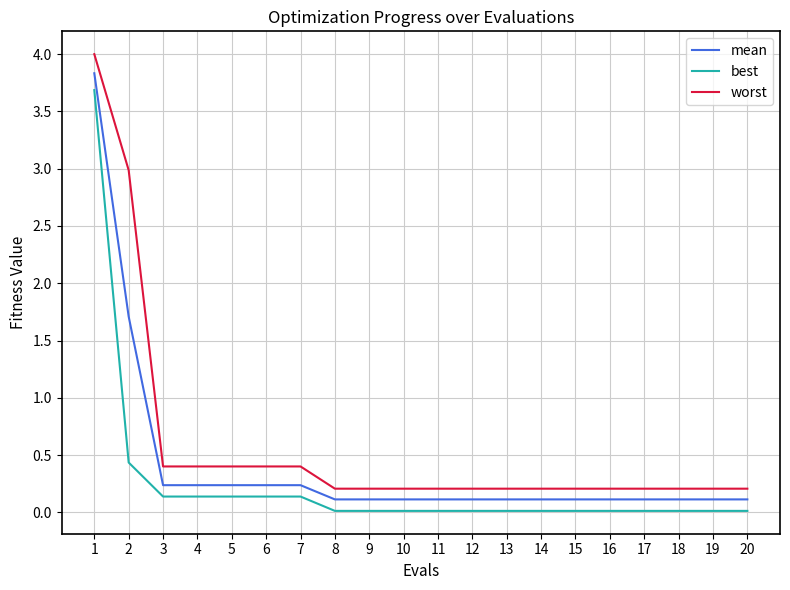

What is the greatest value displayed?

4.0